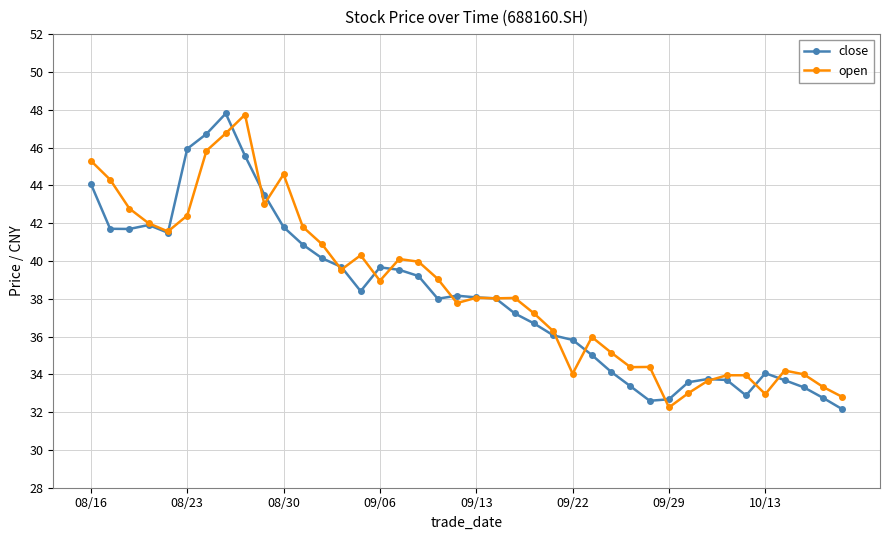

True or false: open has more than 1 interior local peaks.

True